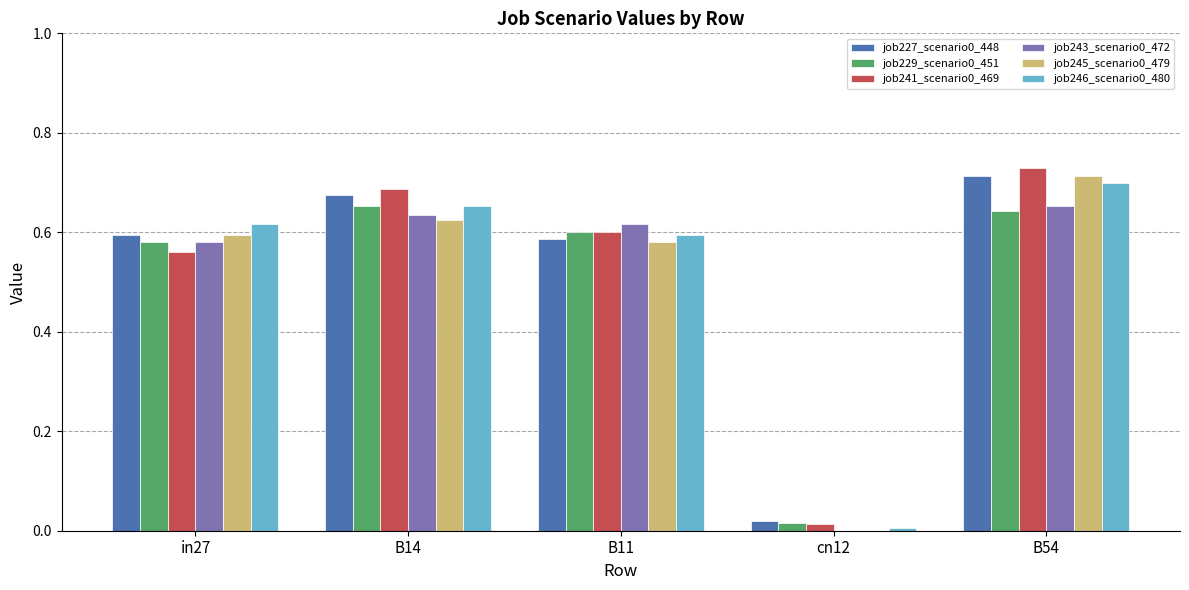

What is the average value of the job227_scenario0_448 series?

0.5